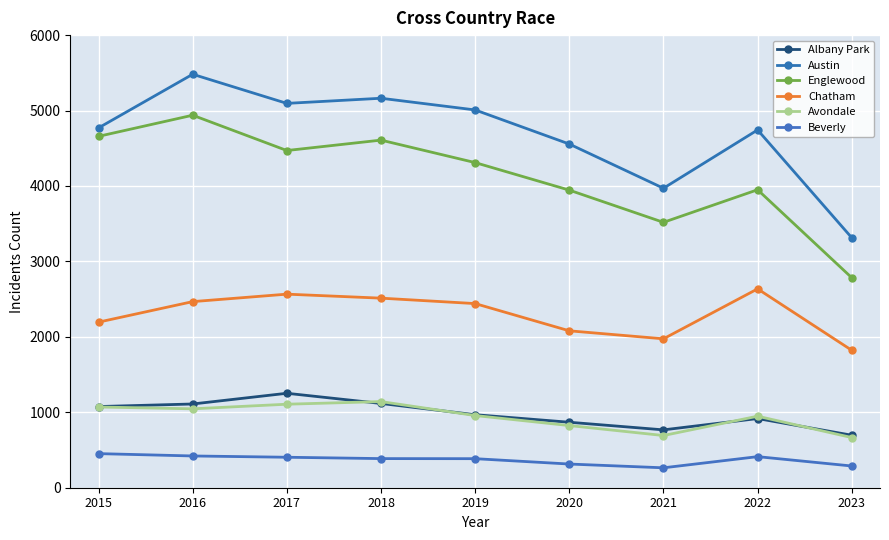

True or false: Beverly and Englewood cross at least once.

False